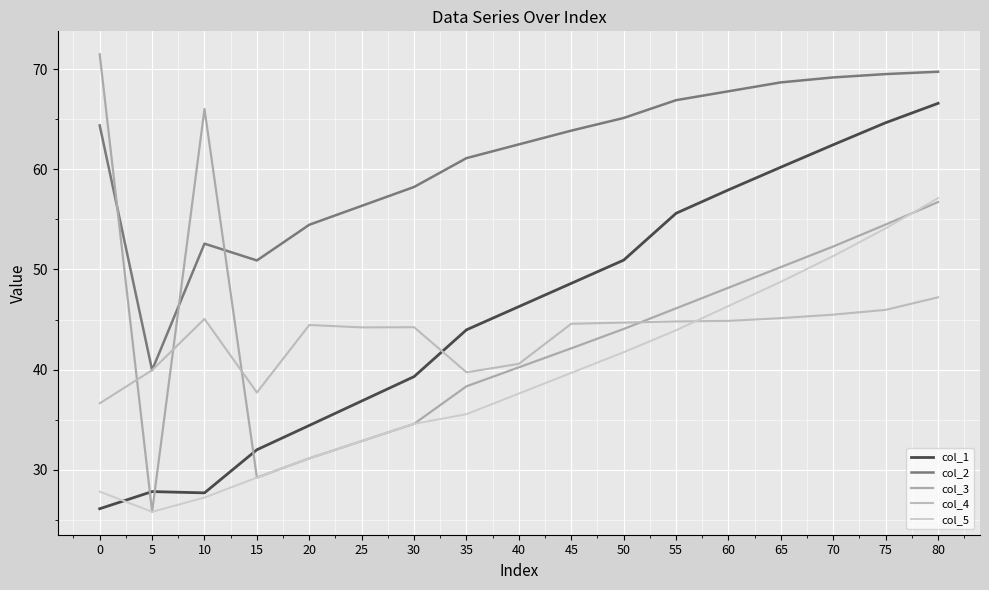

What is the average value of the col_2 series?

61.3